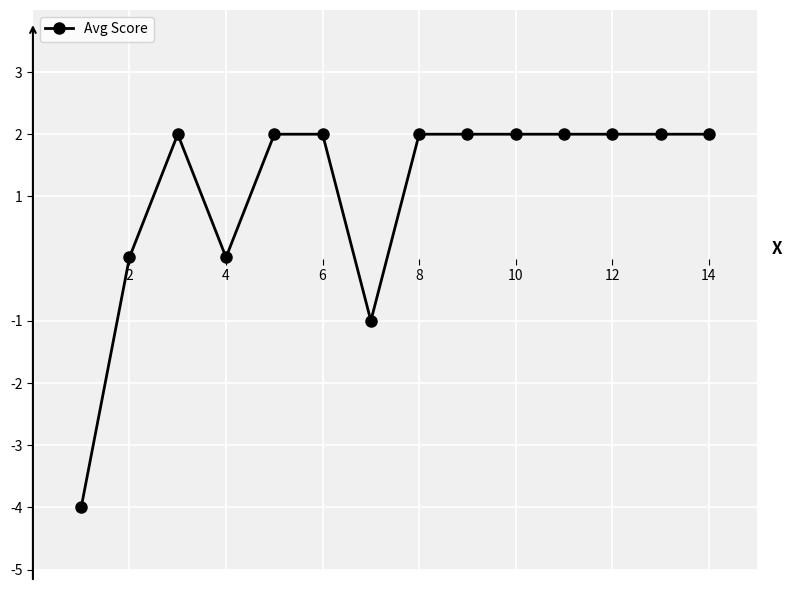

What is the sum of all values?

15.0